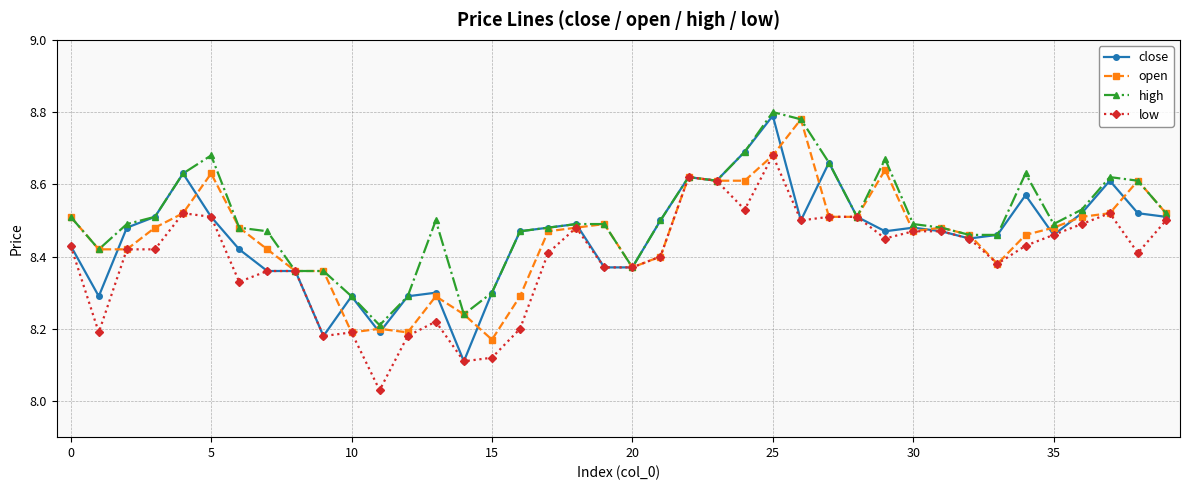

True or false: low has more than 0 interior local peaks.

True